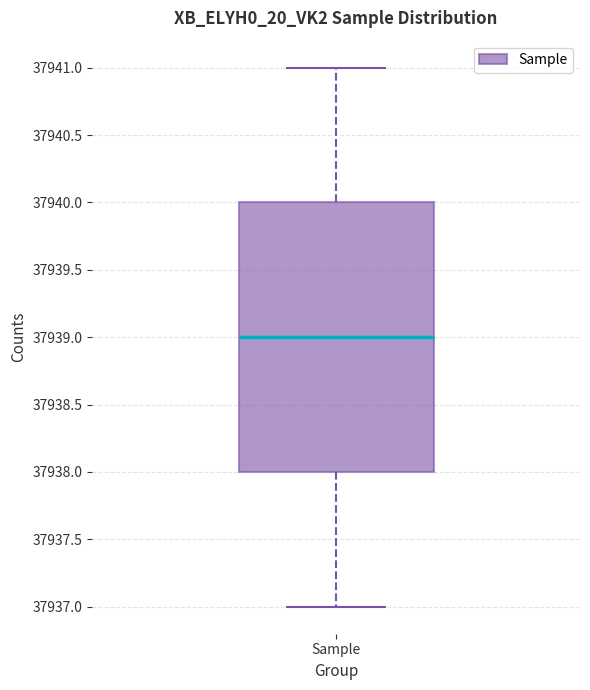

Read this box plot against the y-axis: the position of the median line, the range covered by the box, and the ends of both whiskers. The values are not printed on the chart, so give them approximately, as read against the axis.

median 37939, box 37938 to 37940, whiskers 37937 to 37941